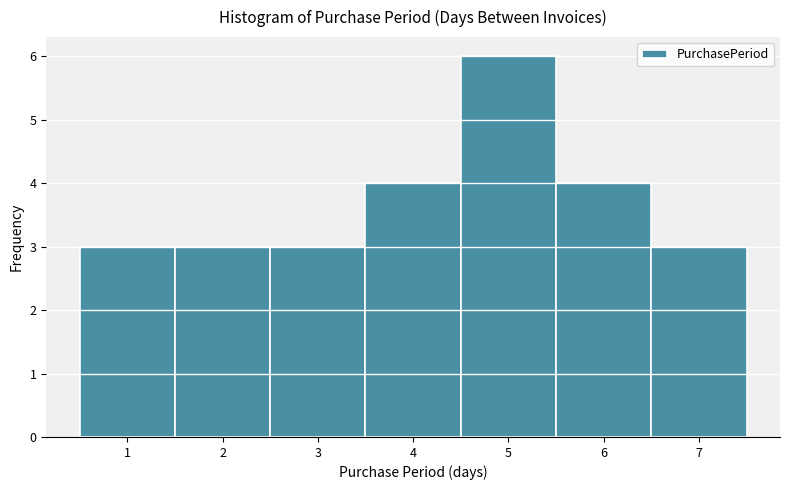

Reading left to right, list every bar in this chart as the range it spans on the x-axis followed by its height. The values are not printed on the chart, so give them approximately, as read against the axis.

0.5 to 1.5: 3
1.5 to 2.5: 3
2.5 to 3.5: 3
3.5 to 4.5: 4
4.5 to 5.5: 6
5.5 to 6.5: 4
6.5 to 7.5: 3